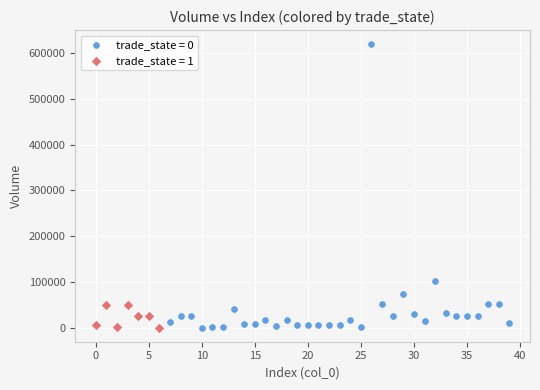

Which series has the widest spread of Y values?

trade_state = 0